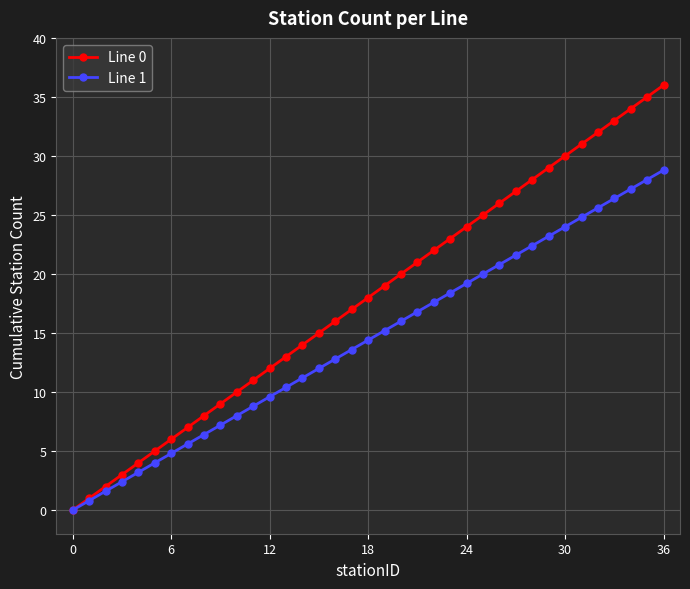

True or false: Line 0 has more than 1 interior local peaks.

False